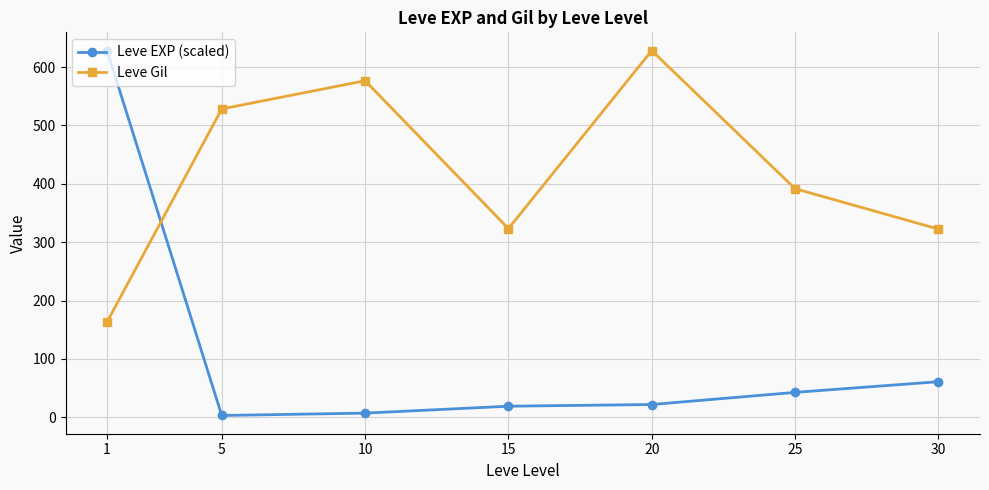

At 10, list the series in order from smallest to largest.

Leve EXP (scaled), Leve Gil